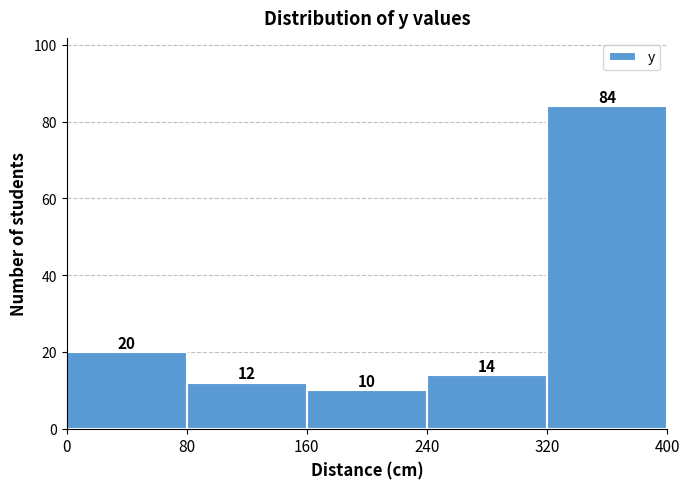

Which range on the x-axis has the tallest bar?

320 to 400